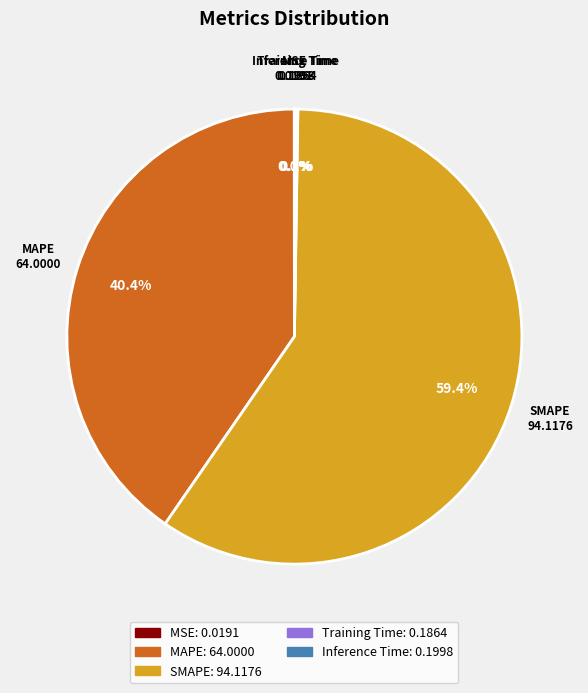

What is the largest slice in the pie chart?

SMAPE